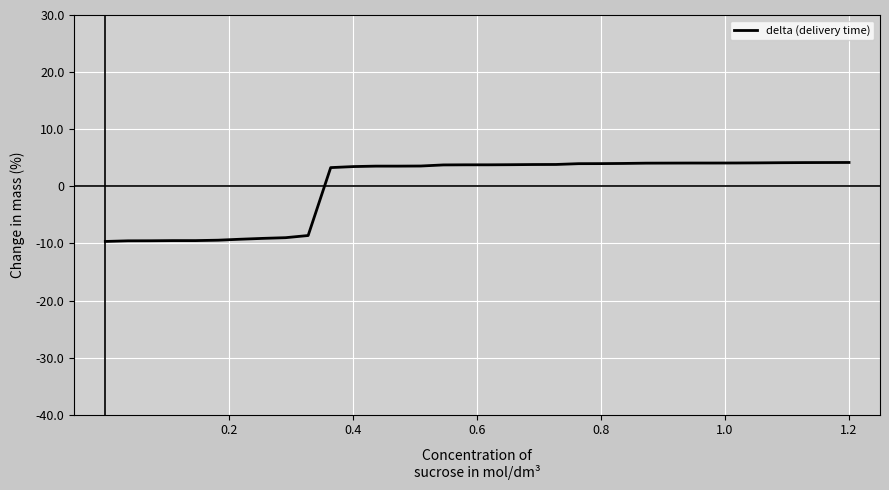

What is the smallest value displayed?

-9.7